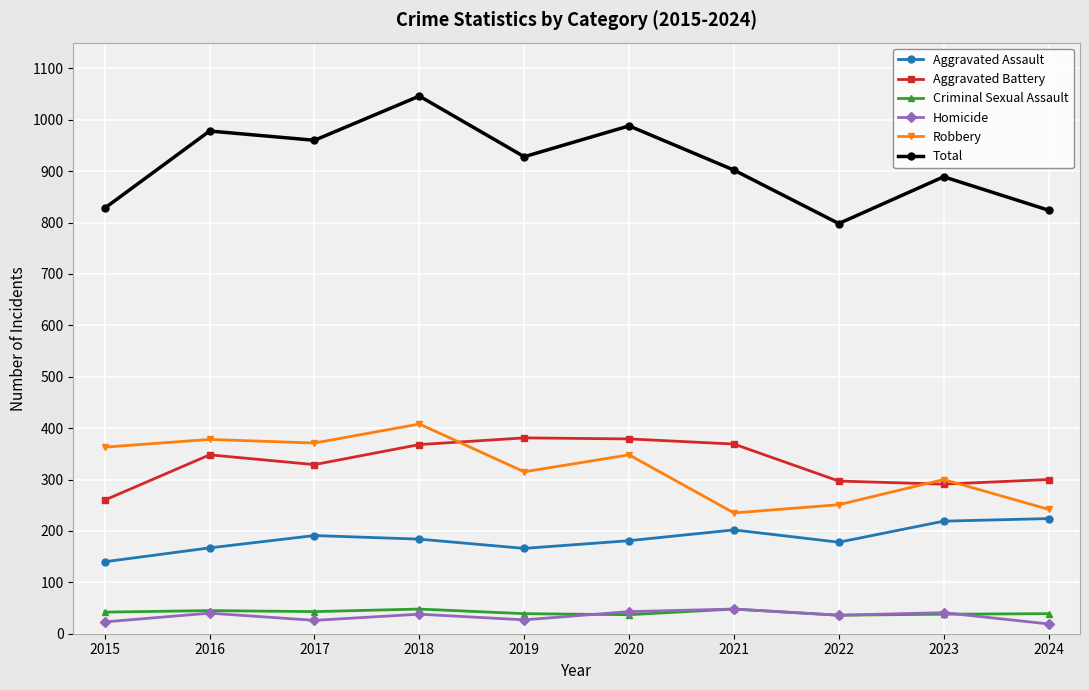

What is the minimum value for Criminal Sexual Assault?

36